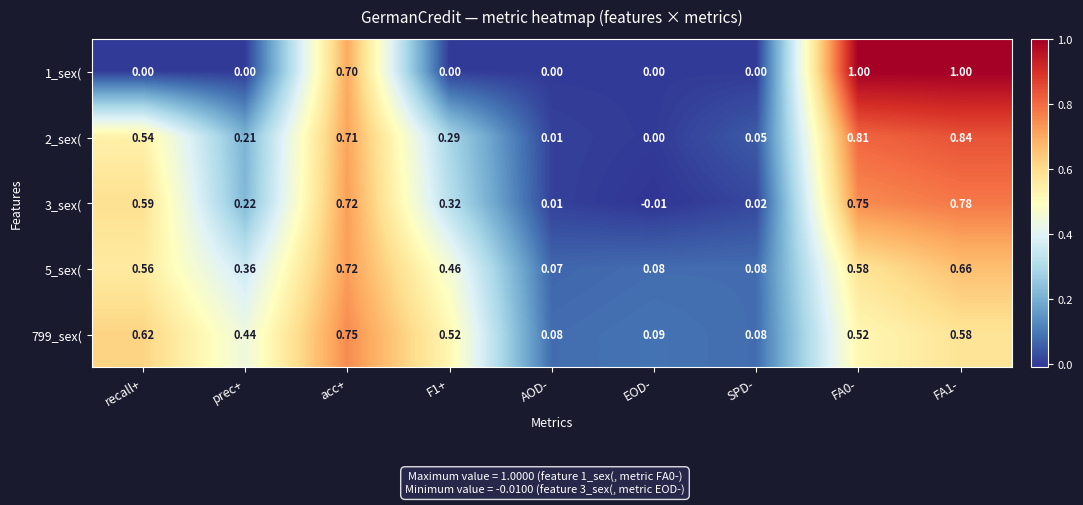

At which category does the chart reach its minimum across all series?

EOD-